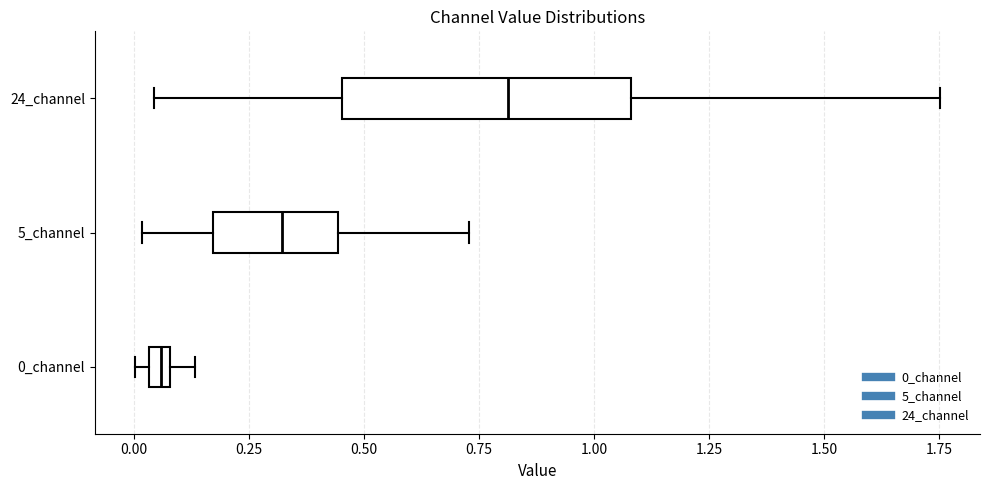

Which box's median line is the furthest to the left?

0_channel